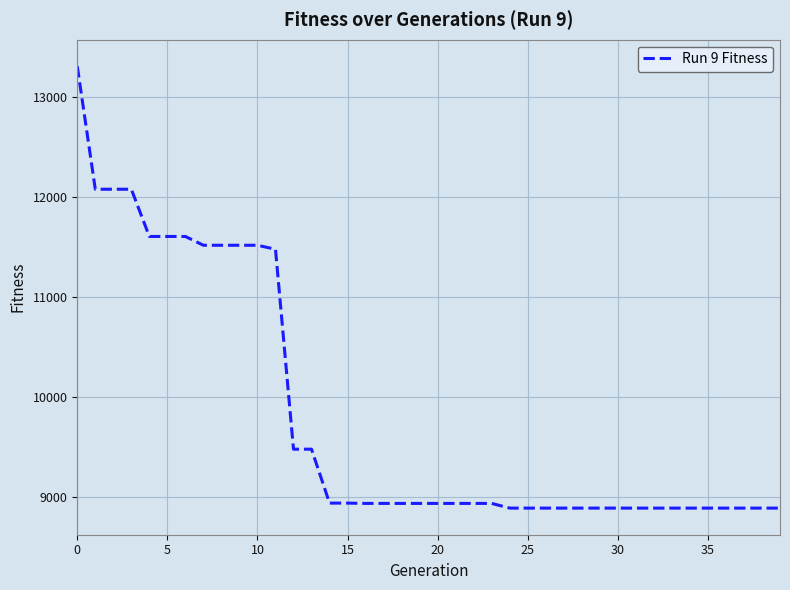

What is the maximum value shown in the chart?

13309